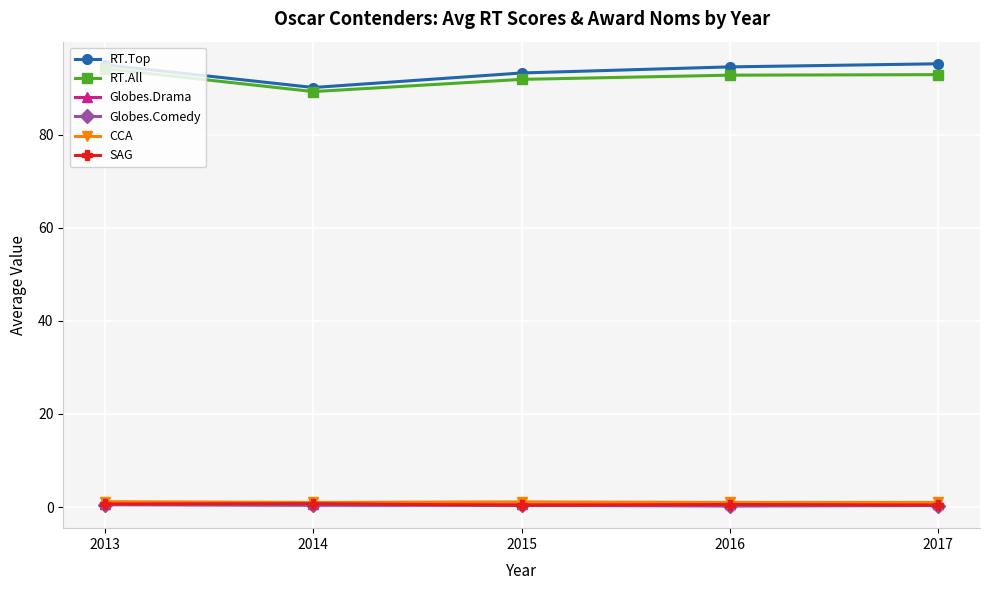

At how many categories does at least one series exceed 68?

5